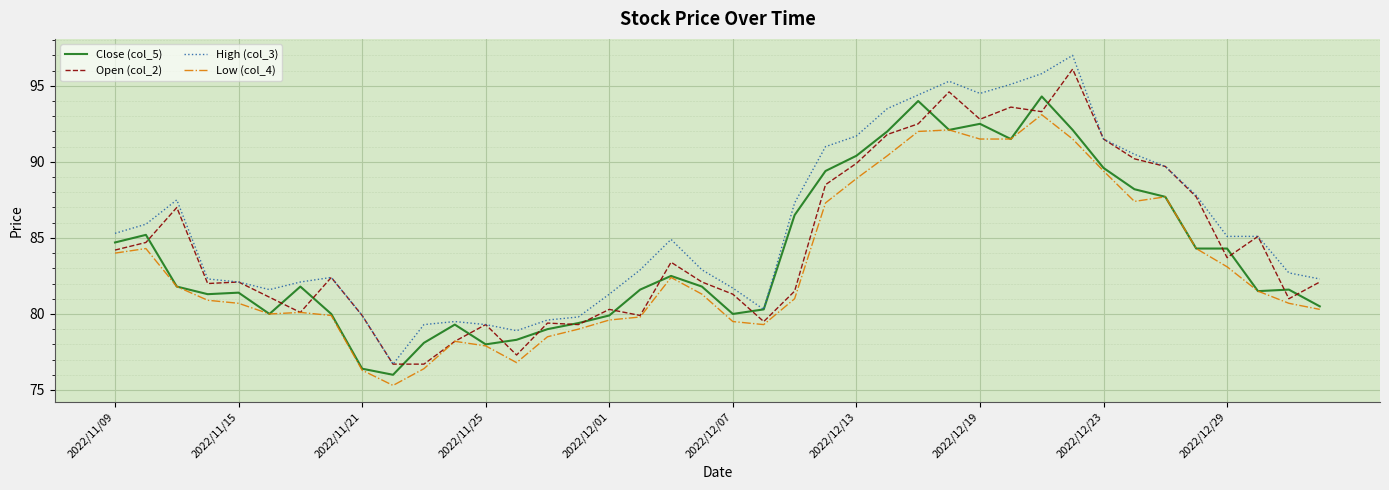

List the series in order of their overall mean, highest first.

High (col_3), Open (col_2), Close (col_5), Low (col_4)